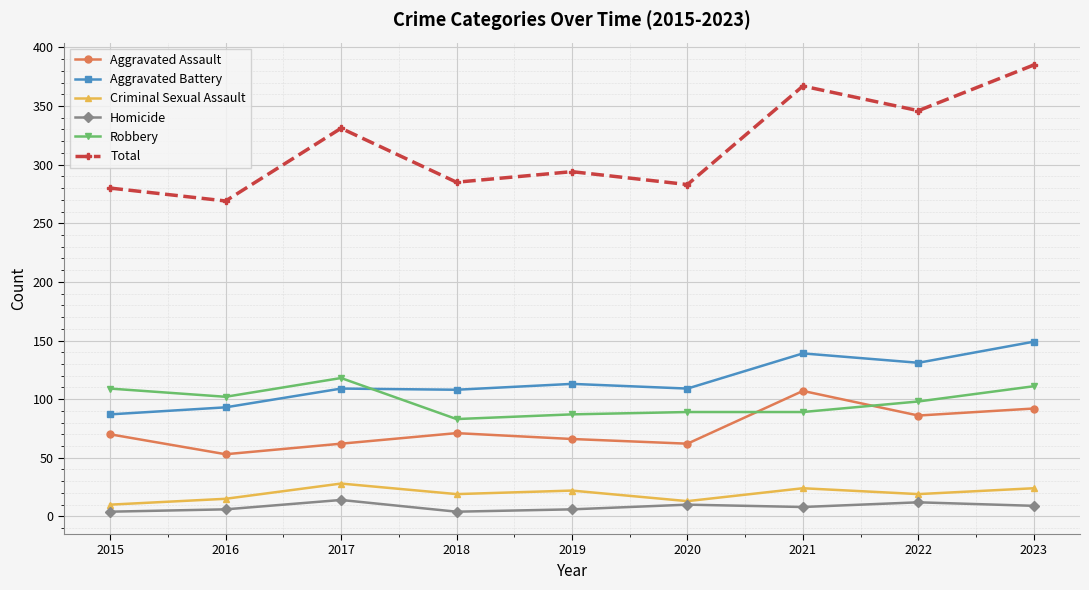

True or false: Homicide and Total cross at least once.

False